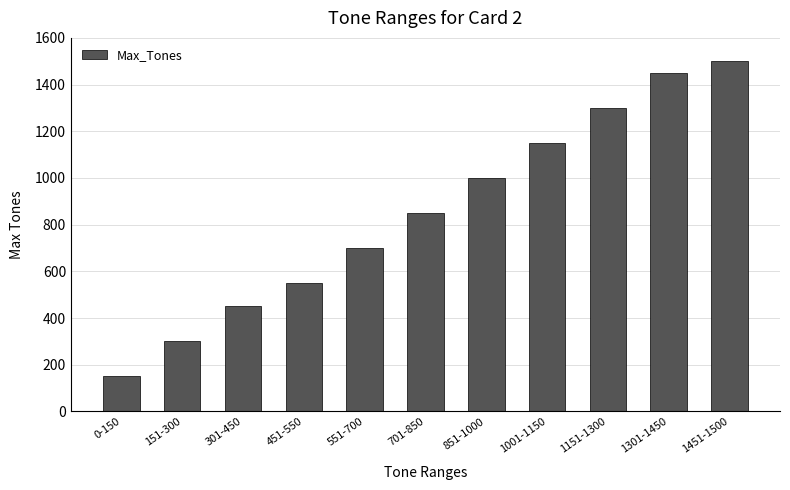

What is the label of the 5th bar from the right?

851-1000